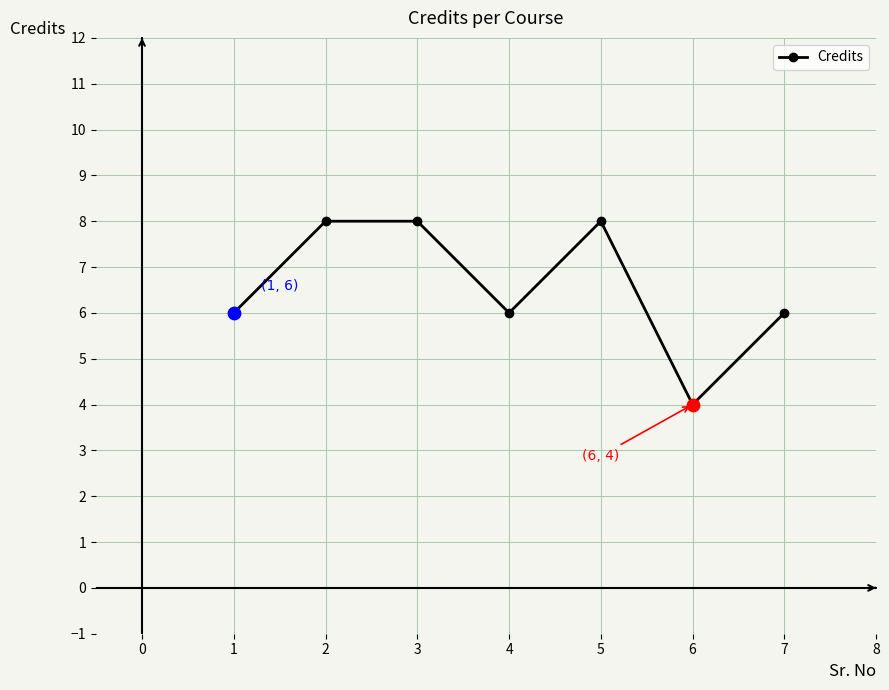

Approximately how many times larger is the value at 1 compared to 6?

1.5